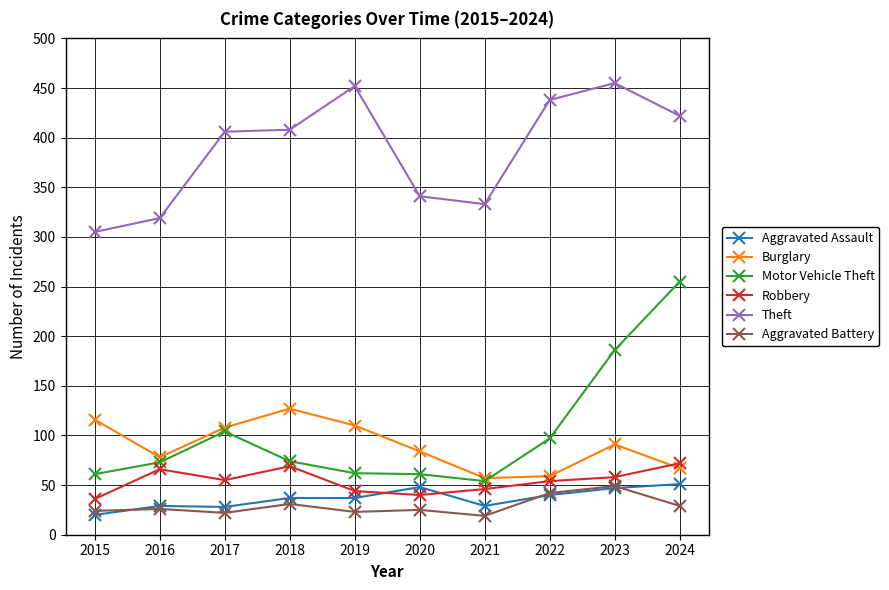

Does the chart have visible grid lines?

Yes